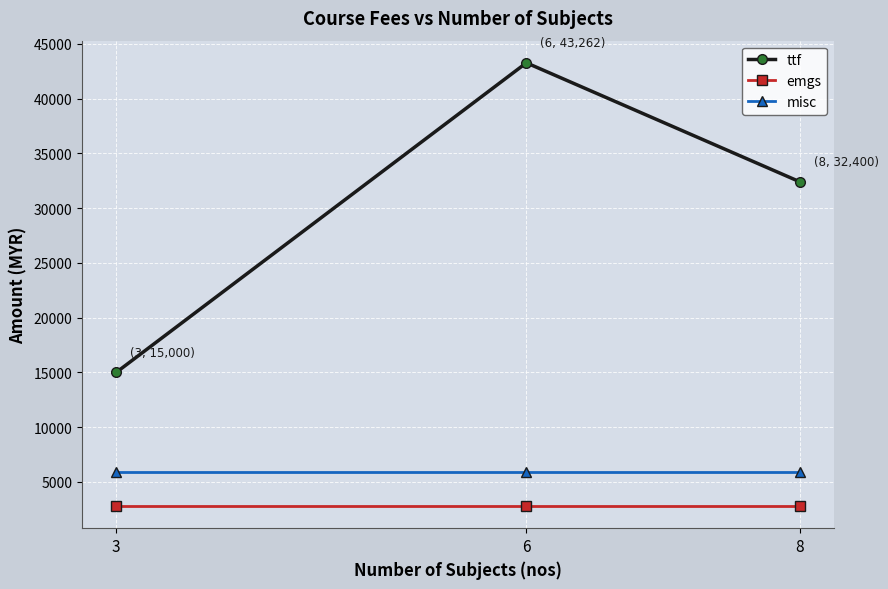

Is the value of ttf at 3 greater than the value of emgs at 8?

Yes